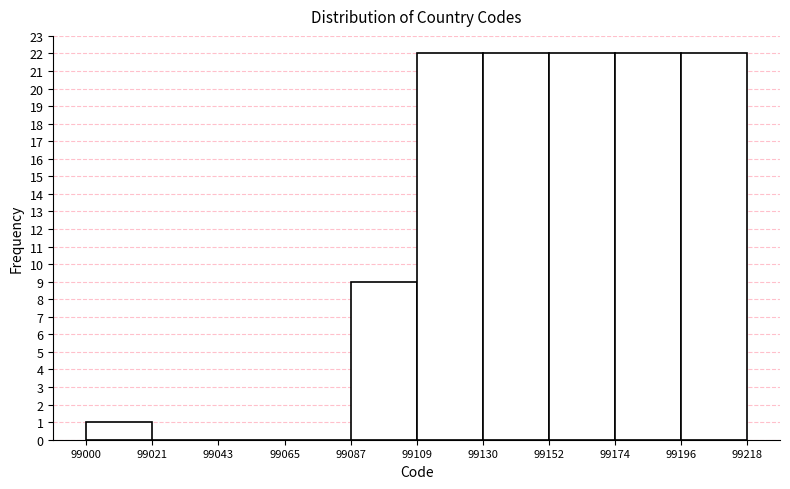

Reading left to right, transcribe this chart: for each bar, give the range it covers on the x-axis and its height. The values are not printed on the chart, so give them approximately, as read against the axis.

99000 to 99021: 1
99021 to 99043: 0
99043 to 99065: 0
99065 to 99087: 0
99087 to 99109: 9
99109 to 99130: 22
99130 to 99152: 22
99152 to 99174: 22
99174 to 99196: 22
99196 to 99218: 22